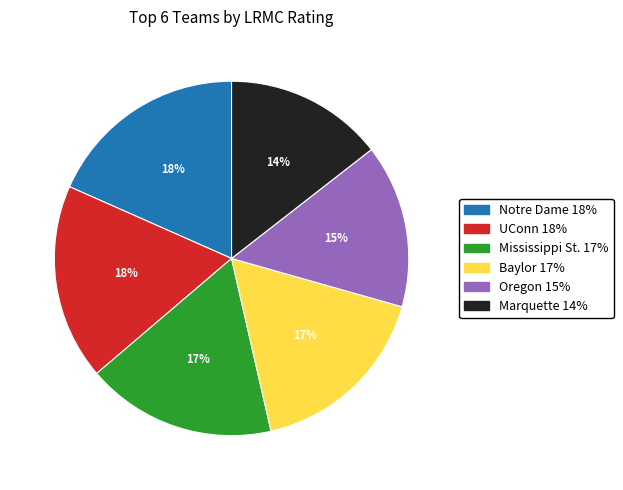

True or false: Marquette accounts for 14% of the total.

True